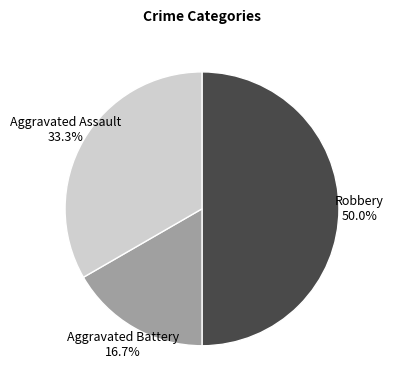

Which slice is the smallest?

Aggravated Battery